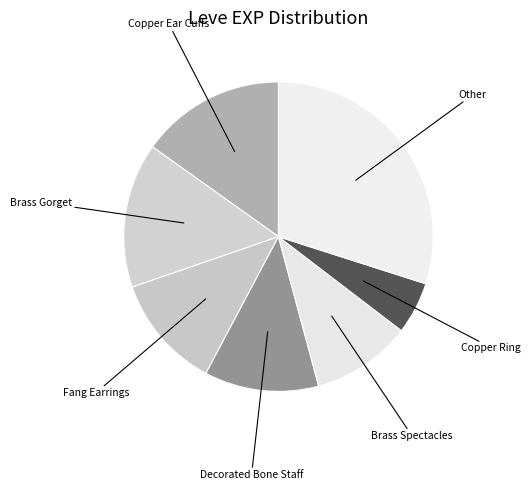

Count the number of slices in the pie.

7